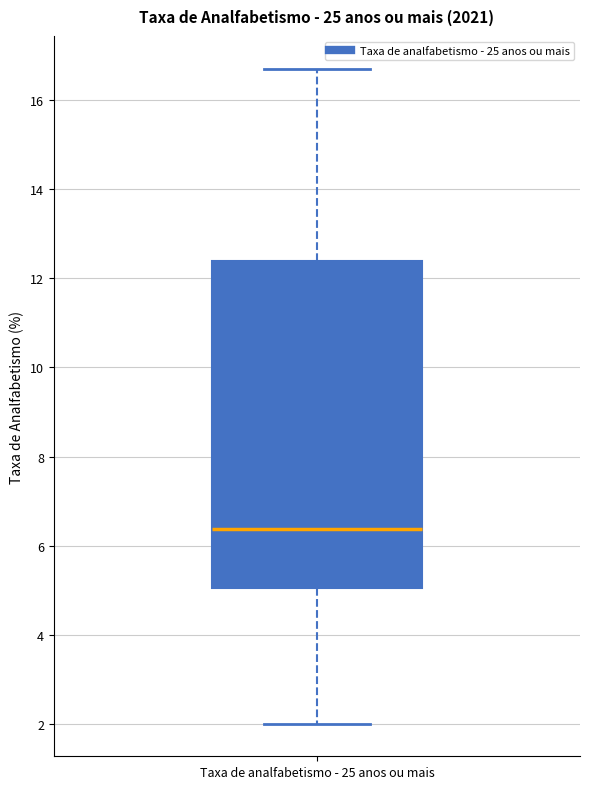

Where does the upper whisker of the box for Taxa de analfabetismo - 25 anos ou mais end on the y-axis? The values are not printed on the chart, so give them approximately, as read against the axis.

16.8